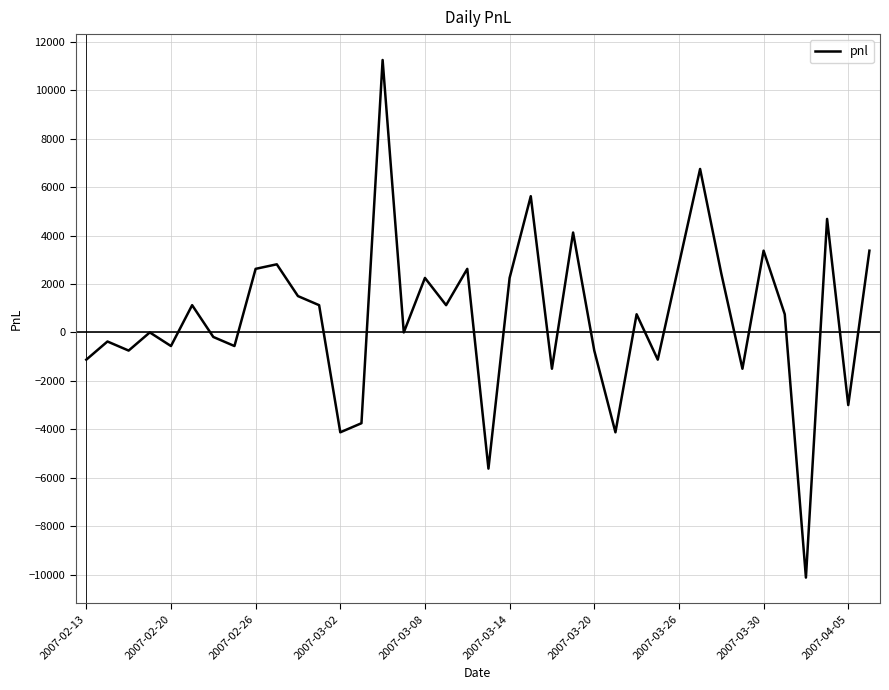

What is the smallest value displayed?

-10125.0